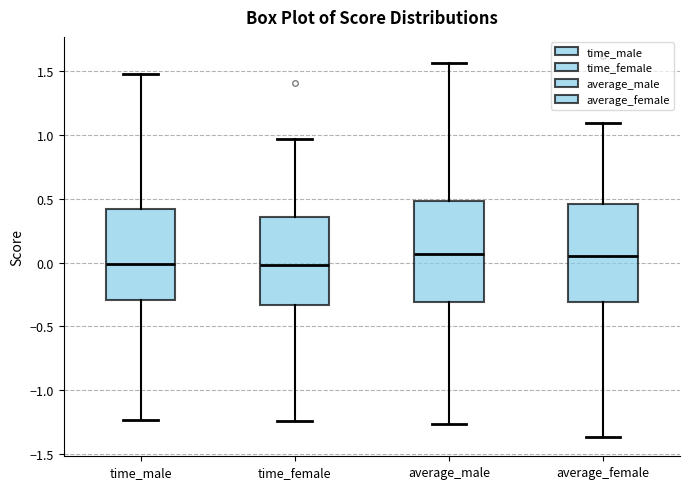

Where does the upper whisker of the box for average_female end on the y-axis? The values are not printed on the chart, so give them approximately, as read against the axis.

1.10